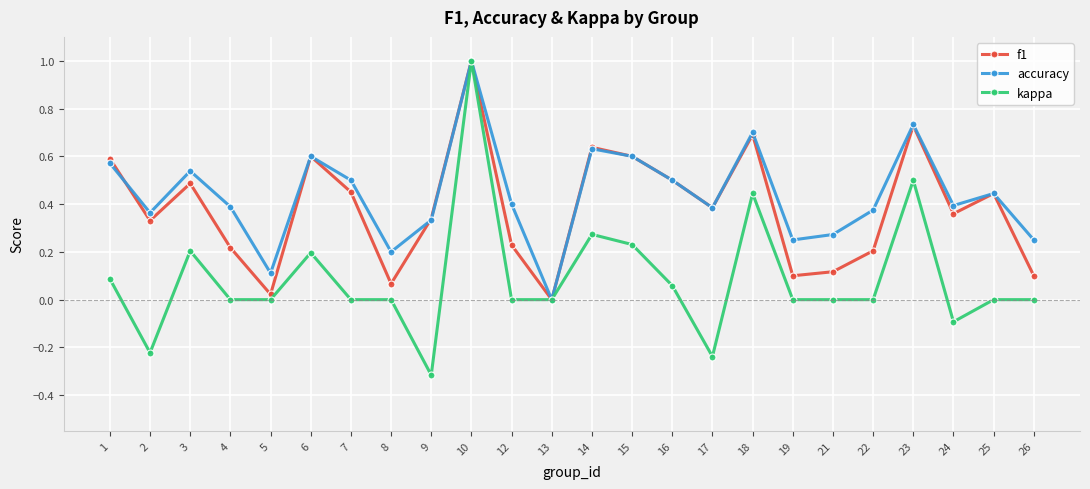

Which series has the largest range (max minus min)?

kappa